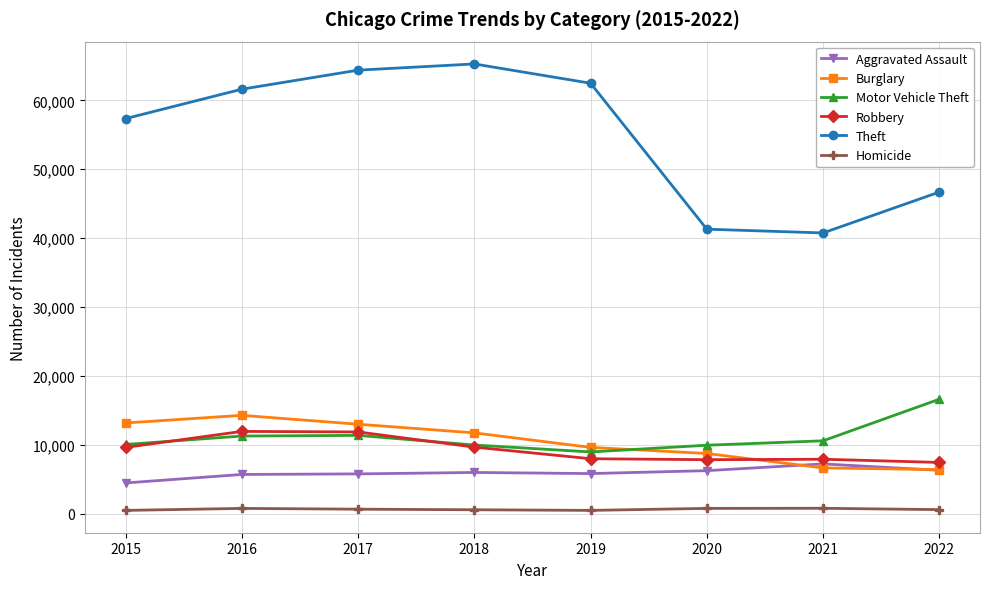

What is the average value of the Robbery series?

9298